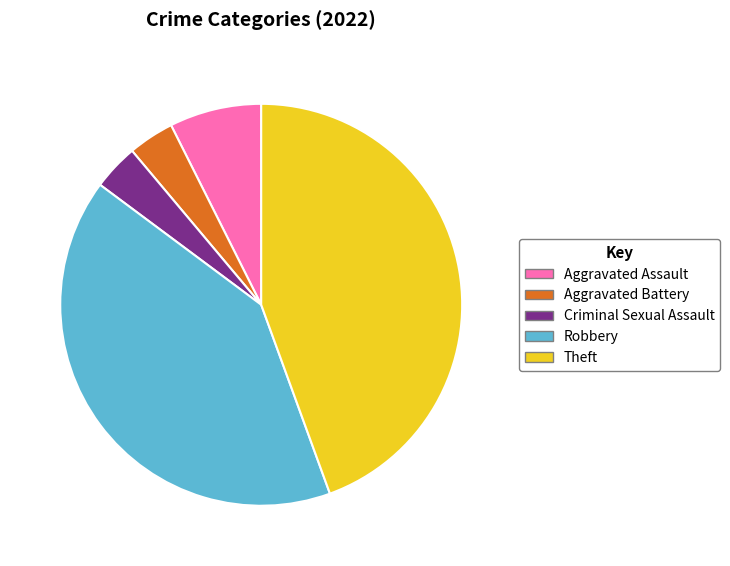

Does any single category account for the majority?

No